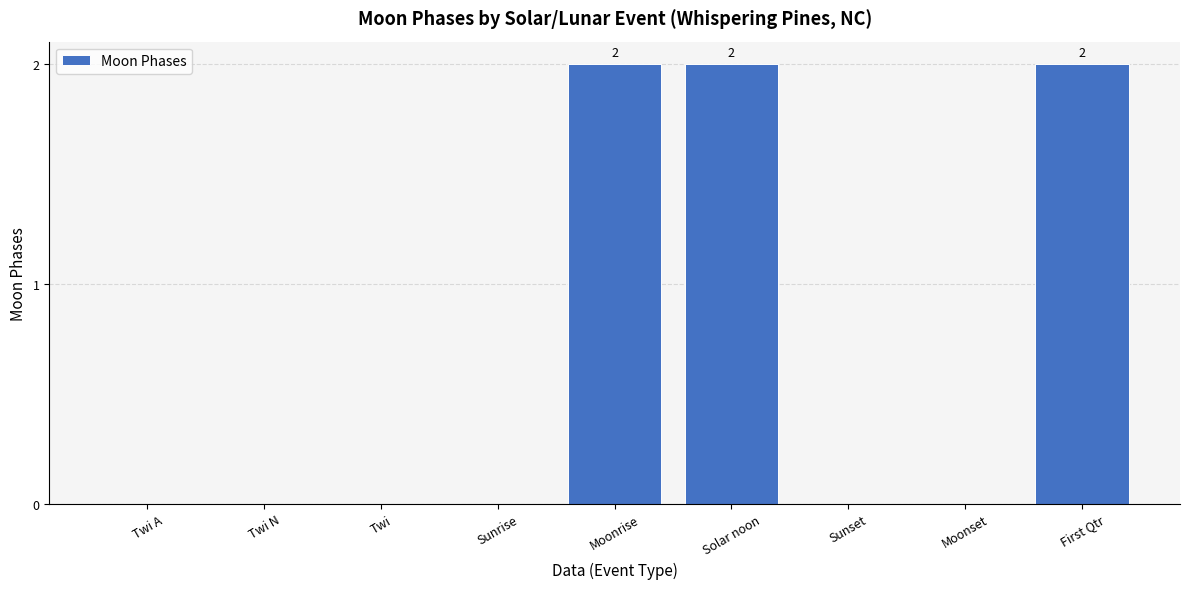

True or false: the data shows 1 at Solar noon.

False